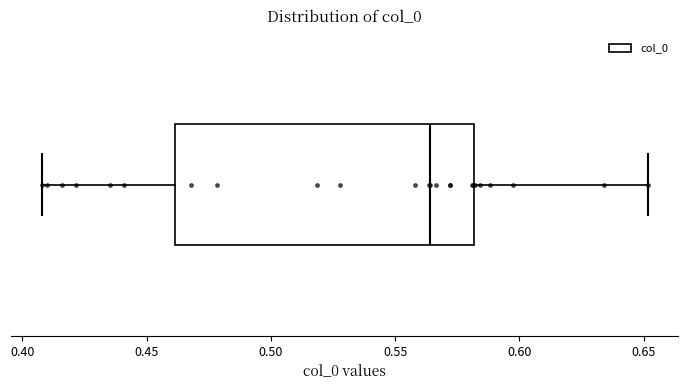

Where does the right whisker of the box end on the x-axis? The values are not printed on the chart, so give them approximately, as read against the axis.

0.650